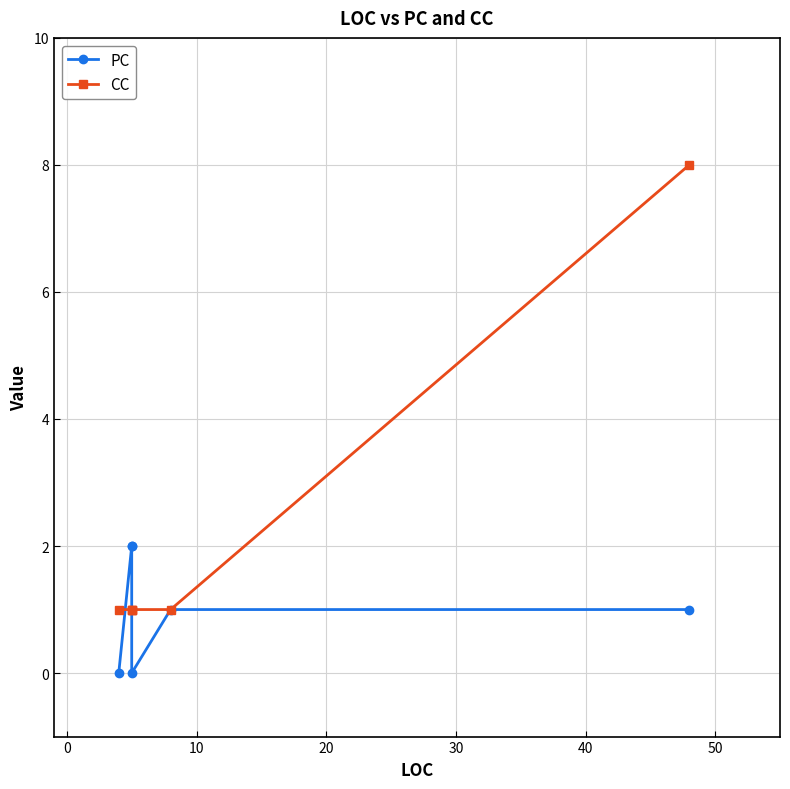

True or false: CC has more than 1 interior local peaks.

False